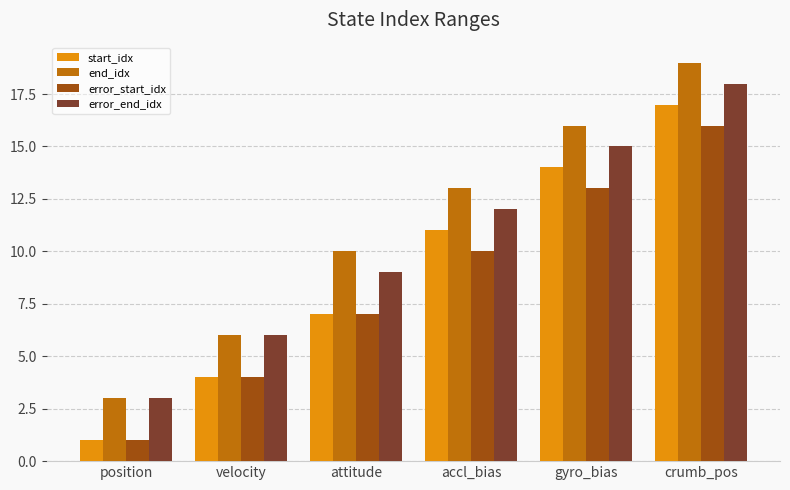

What position from the left is crumb_pos?

6